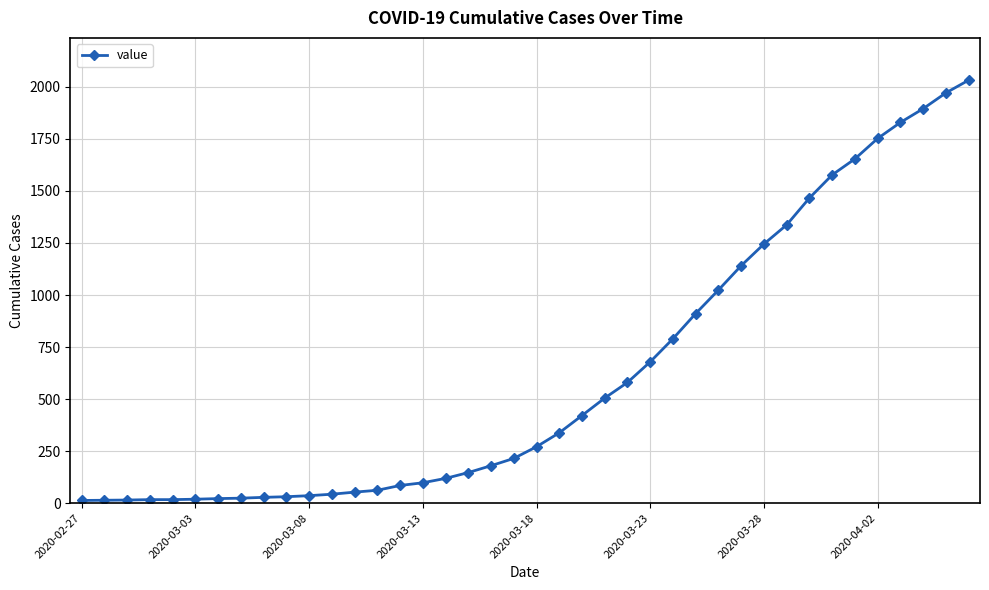

What is the maximum value shown in the chart?

2032